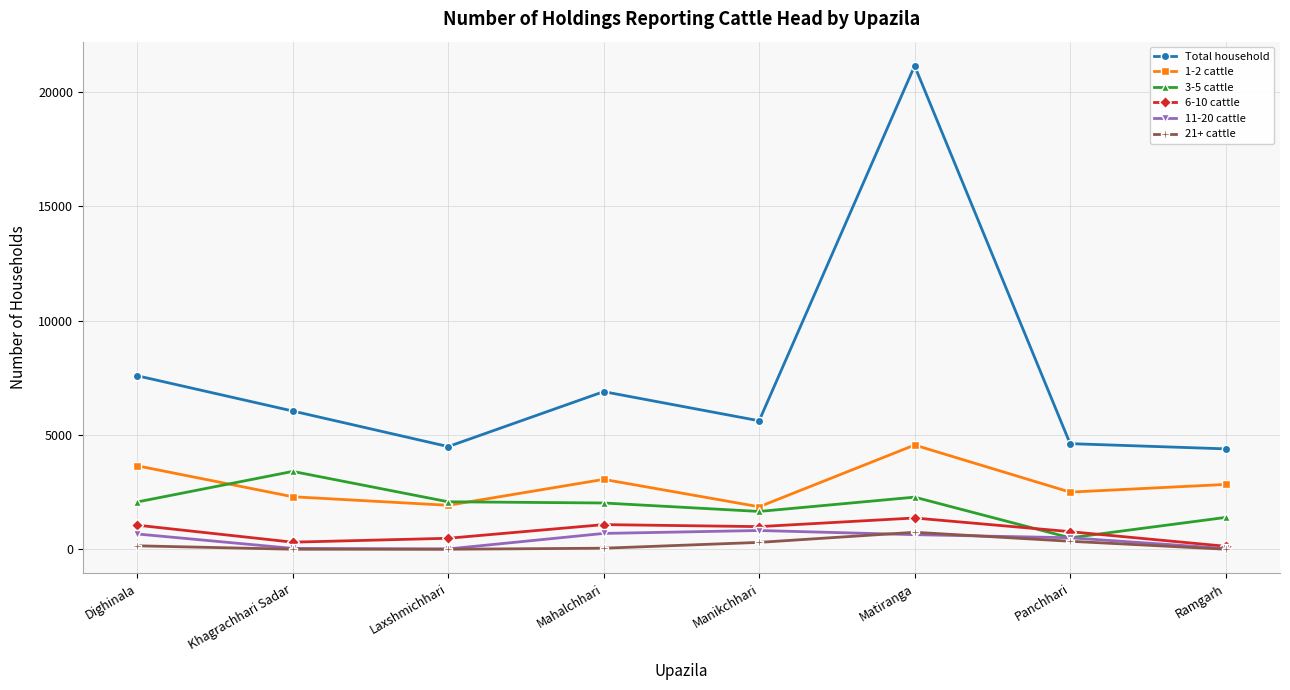

How many interior local valleys does the Total household series have?

2